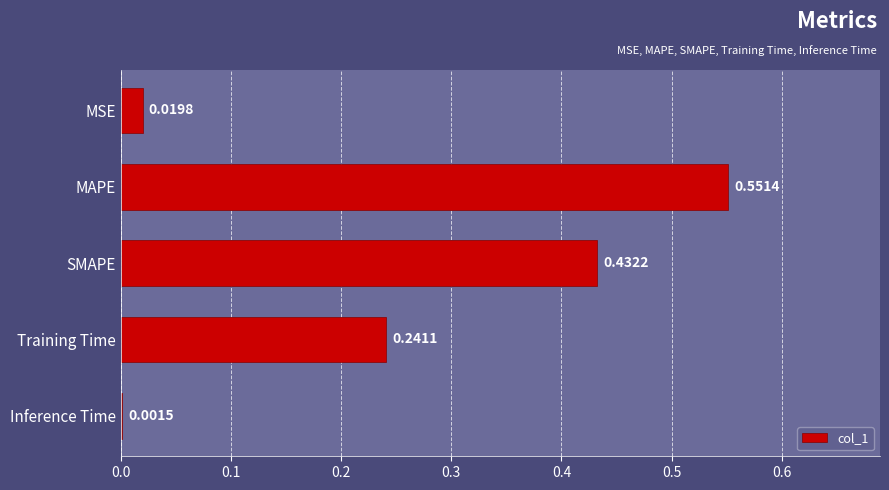

Where is the data nearest to the value 0?

Inference Time